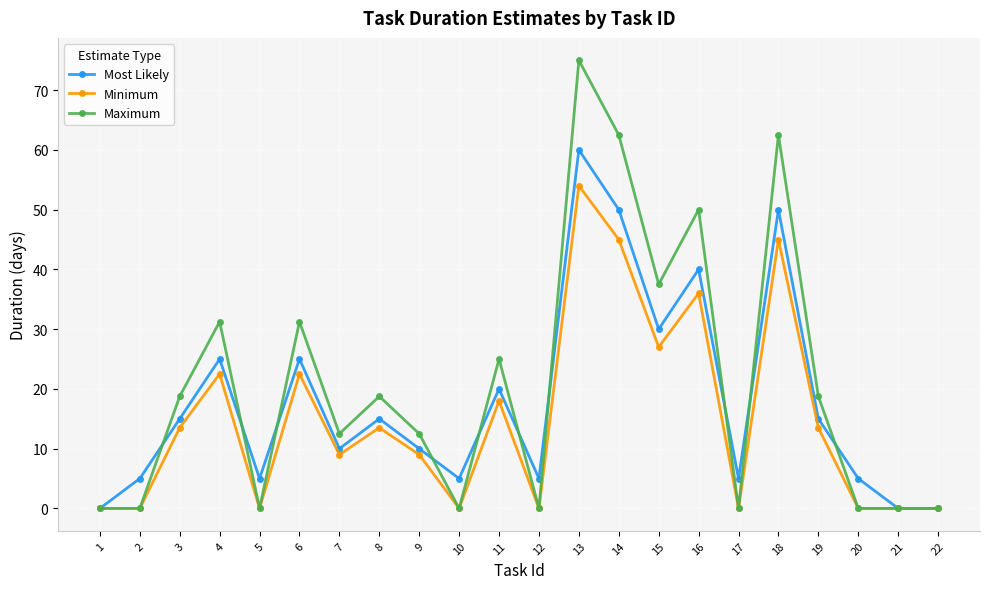

What is the maximum value for Maximum?

75.0